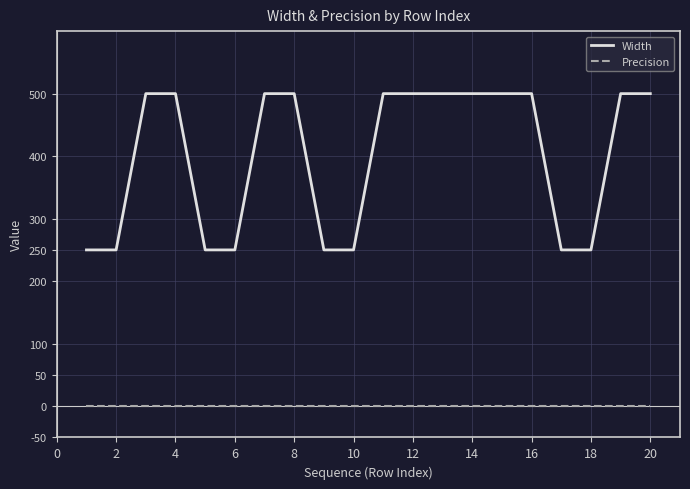

Rank the series by their maximum value, from lowest to highest.

Precision, Width